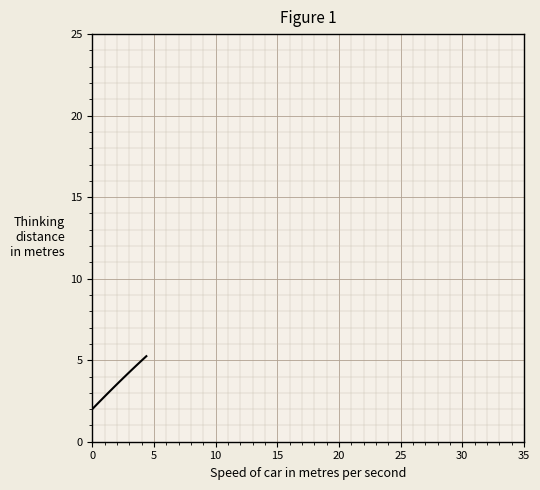

What is the smallest value displayed?

2.0